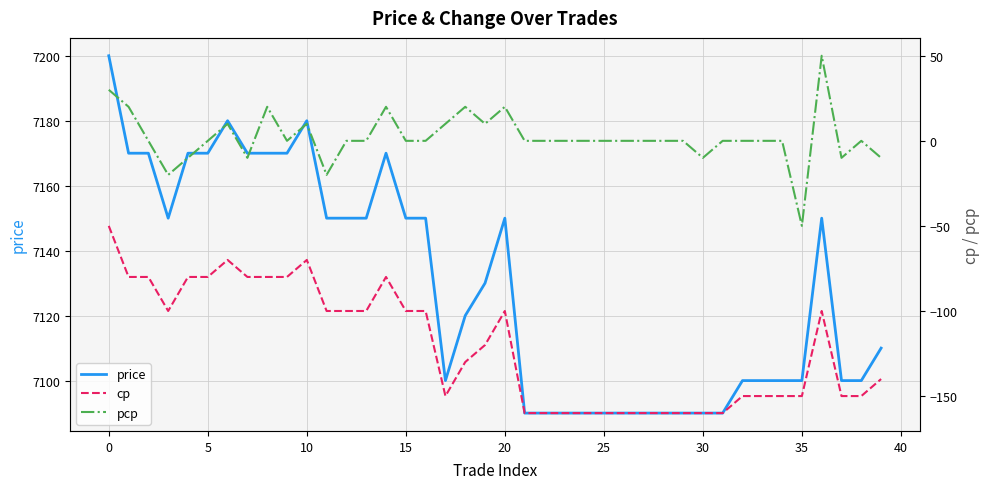

List the series in order of their peak value, highest first.

price, pcp, cp